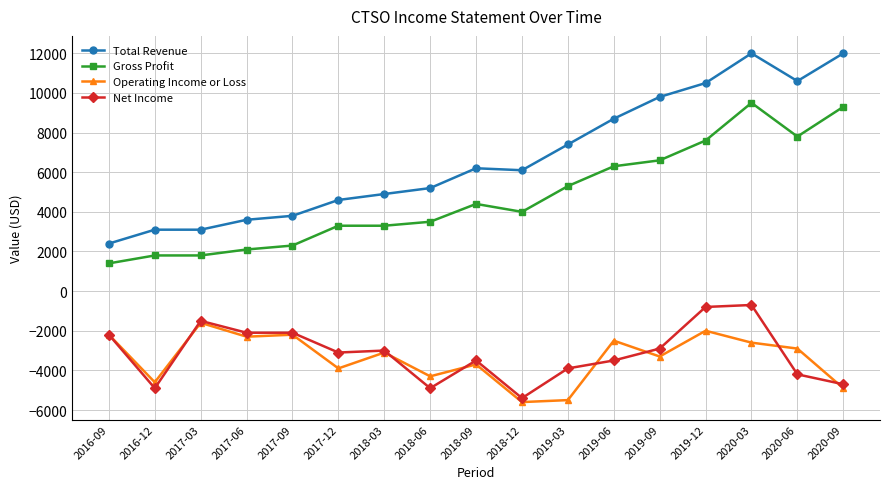

How many values in the Net Income series are below -3100?

8